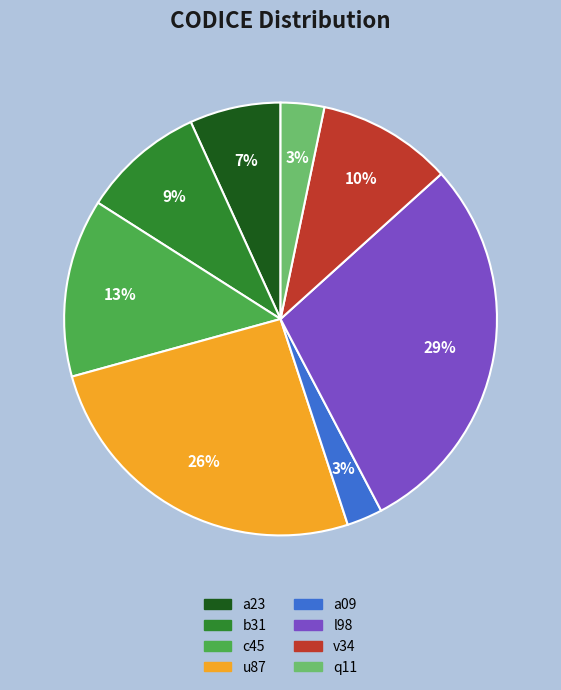

What is the largest slice in the pie chart?

l98